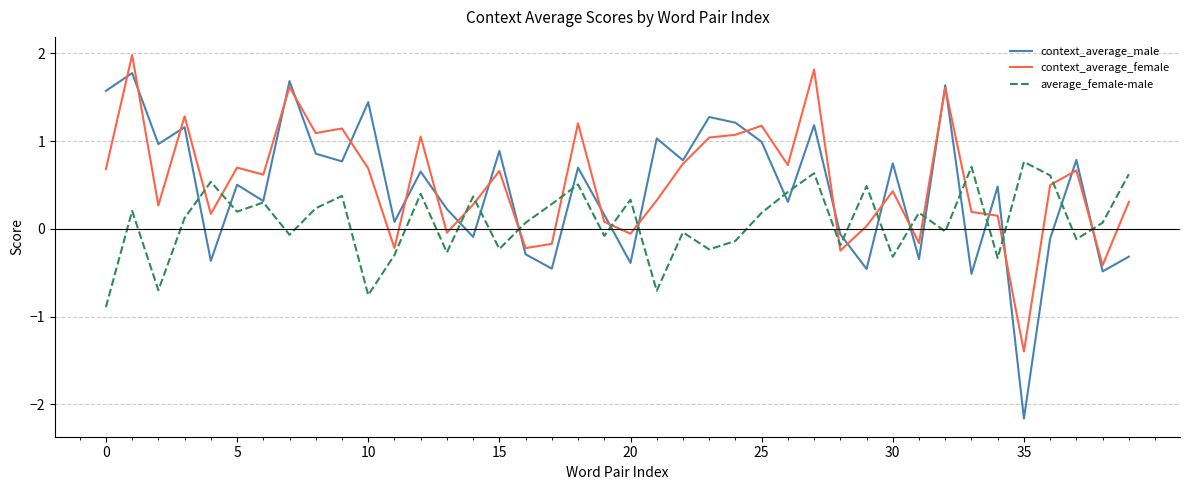

What is the difference between the maximum and minimum values in the average_female-male series?

1.7